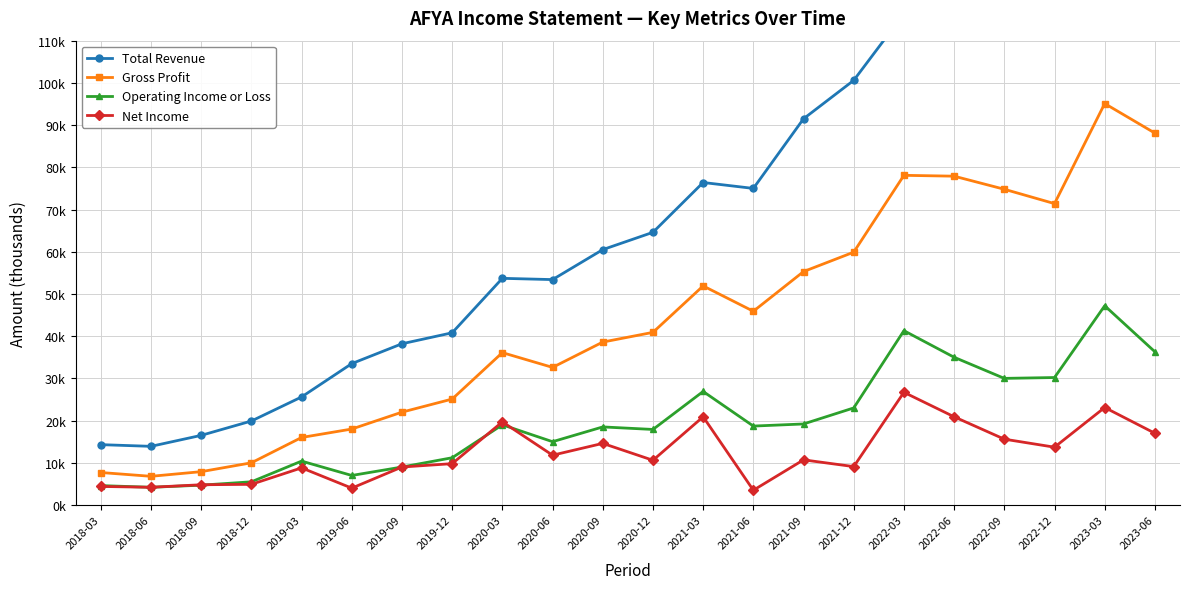

Which series has the largest range (max minus min)?

Total Revenue